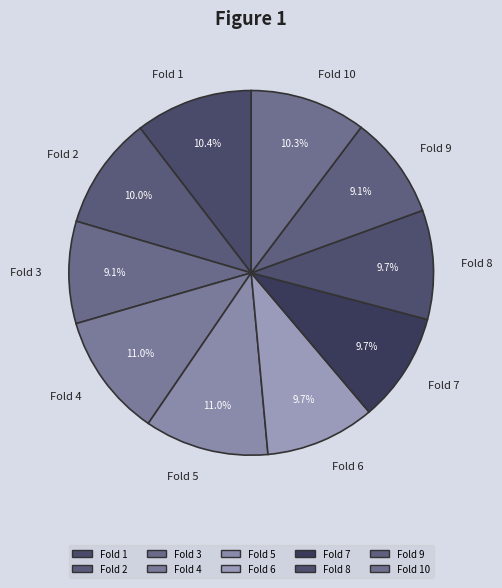

Combined, do Fold 10 and Fold 5 account for over 50%?

No